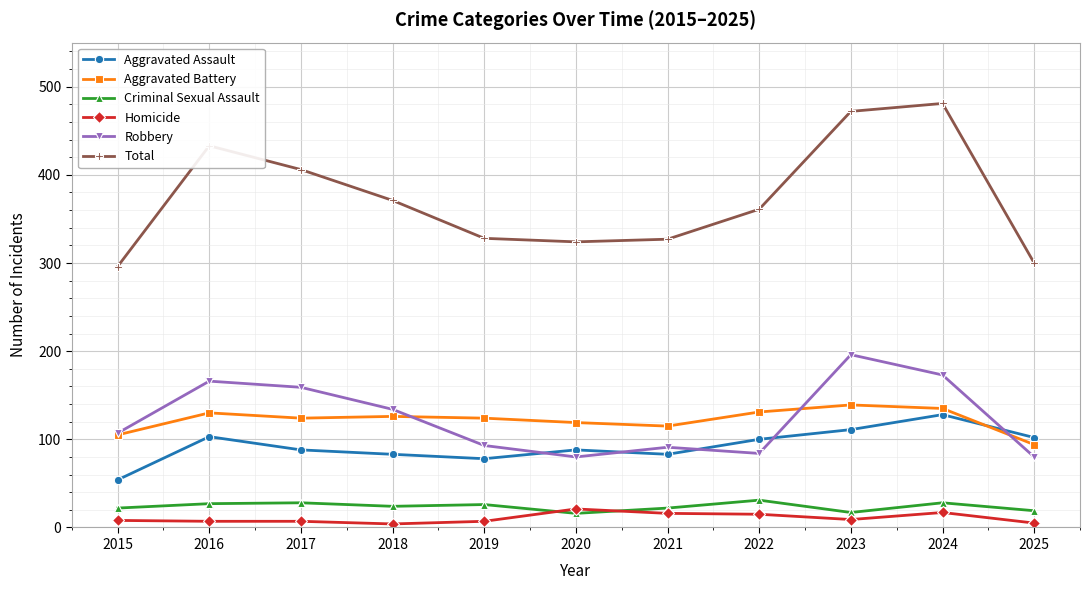

At which category does Aggravated Battery reach its first local peak?

2016